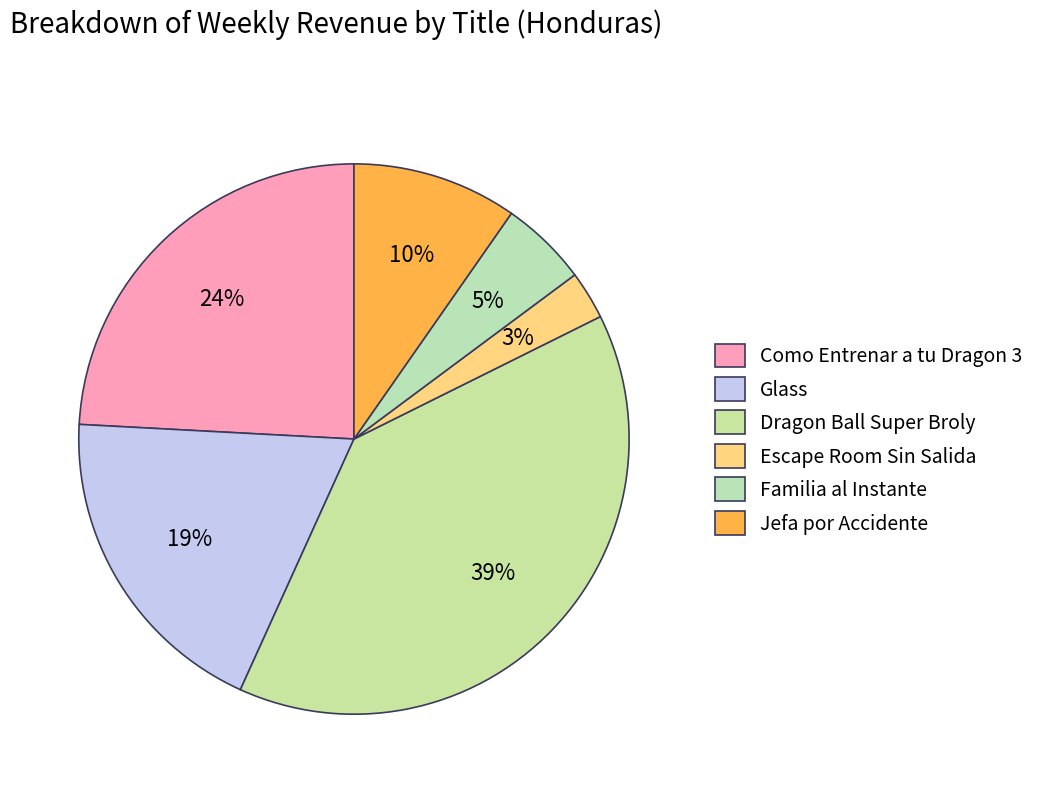

How many segments does this pie chart have?

6